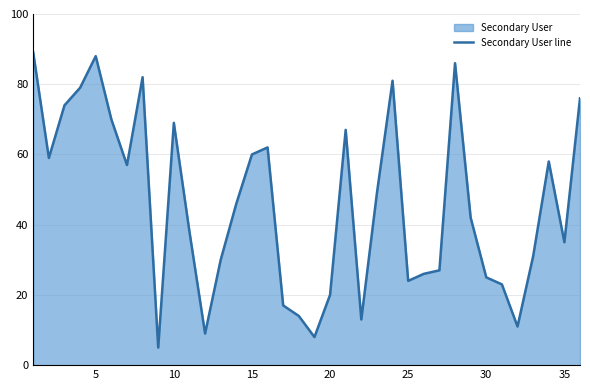

What is the greatest value displayed?

89